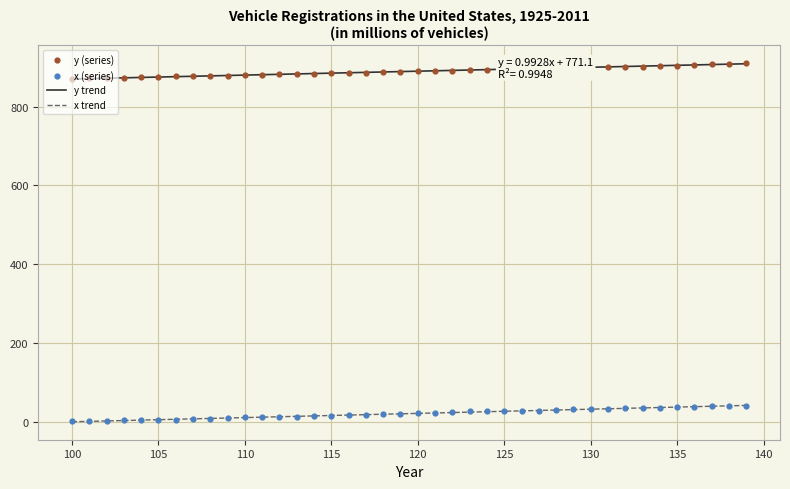

At how many categories does at least one series exceed 8?

40